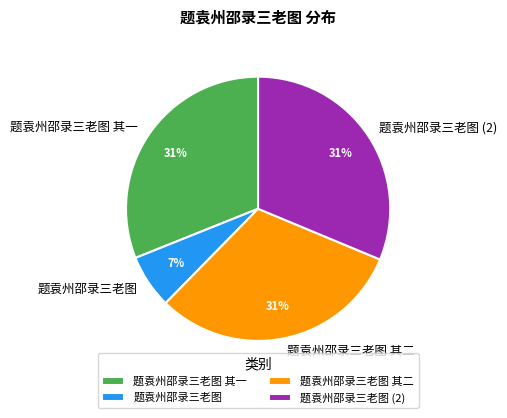

Is it true that 题袁州邵录三老图 is 7% of the pie?

True